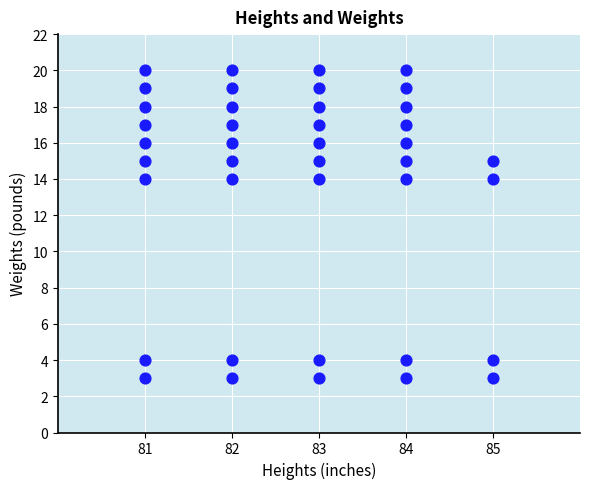

What is the range of X values (max minus min)?

4